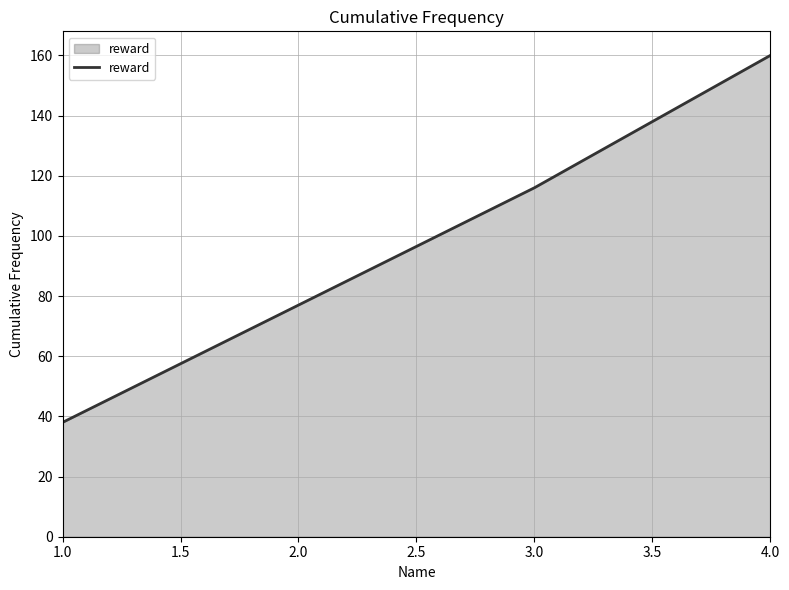

List the labels in order of value, smallest first.

1.0, 2.0, 3.0, 4.0